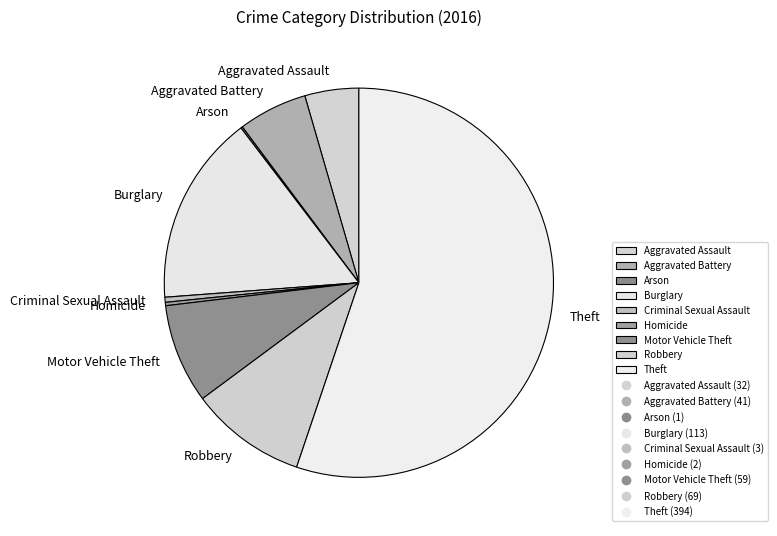

Does any single category account for the majority?

Yes